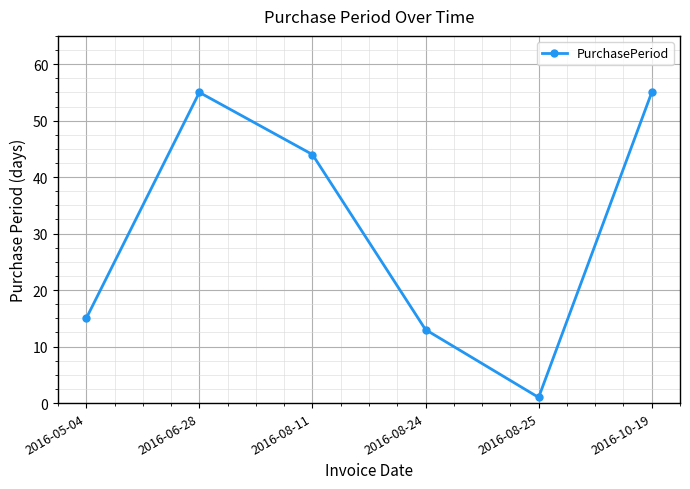

What is the sum of the values at 2016-08-24 and 2016-08-11?

57